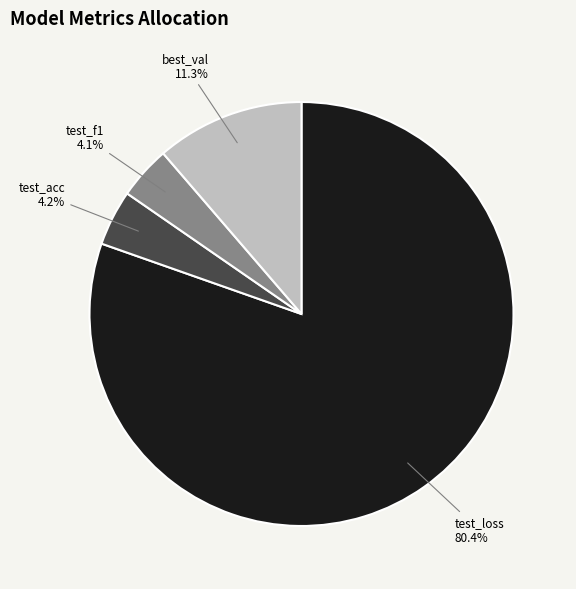

Does test_loss account for over 50% of the chart?

Yes